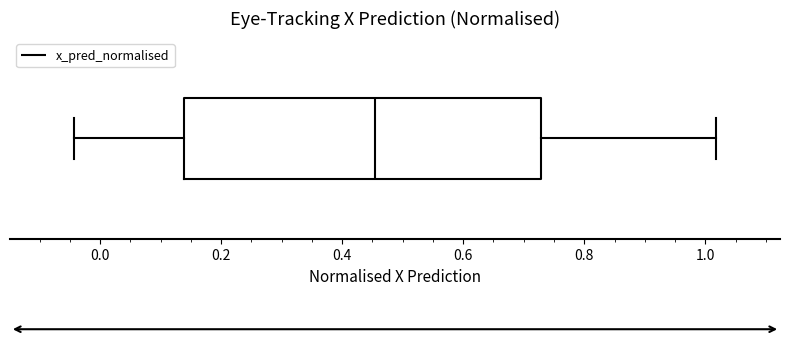

Where is the left edge of the box on the x-axis? The values are not printed on the chart, so give them approximately, as read against the axis.

0.14